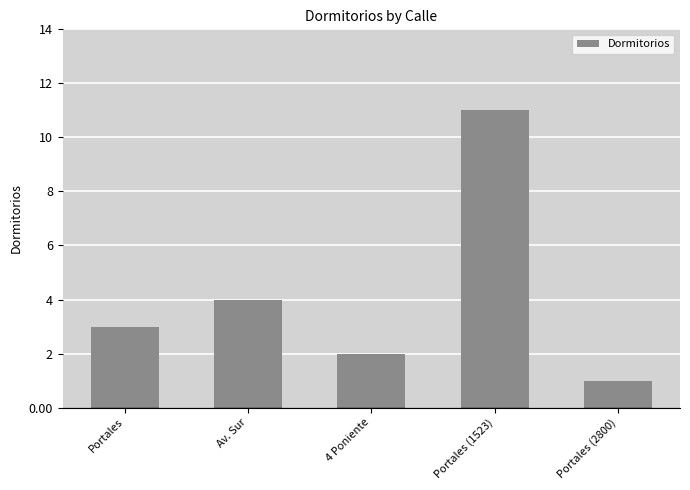

What is the sum of all values?

21